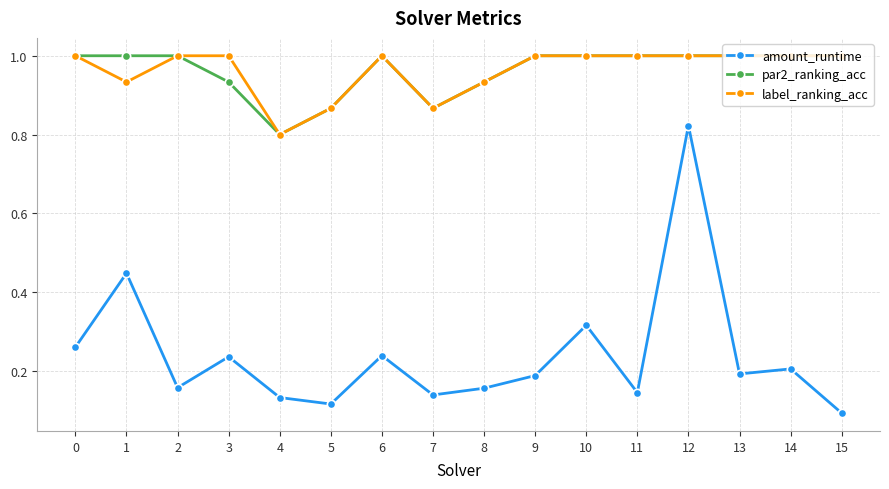

Which category has the lowest value across all series?

15